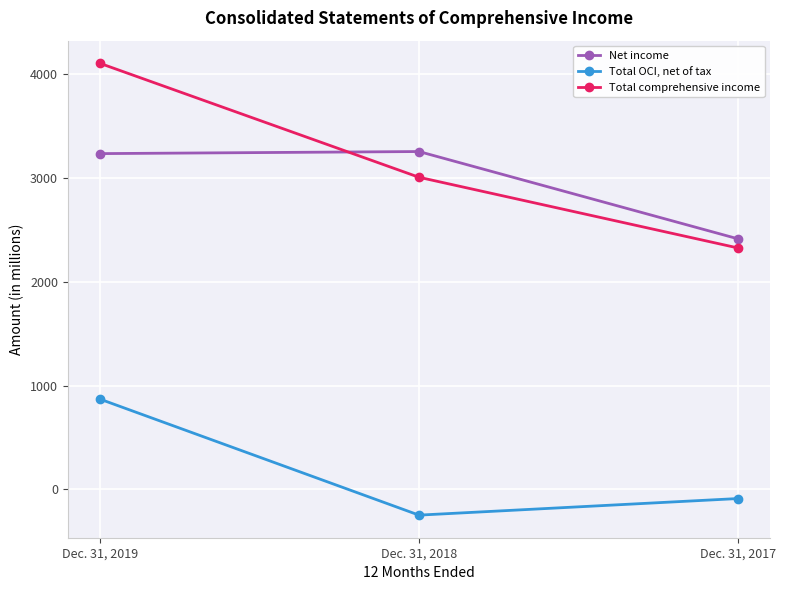

How many lines are shown in the chart?

3